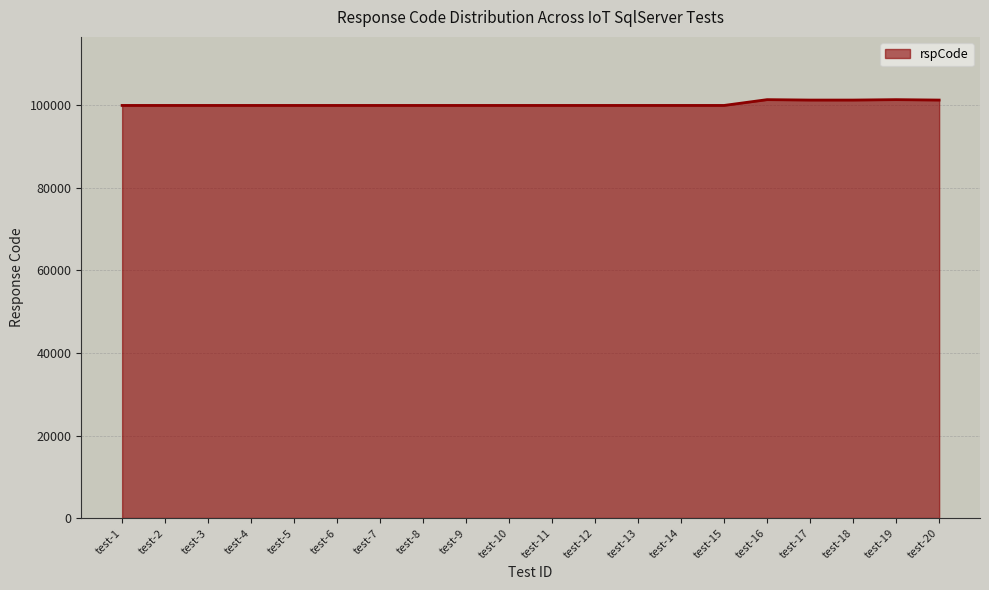

Between test-4 and test-17, which is larger?

test-17